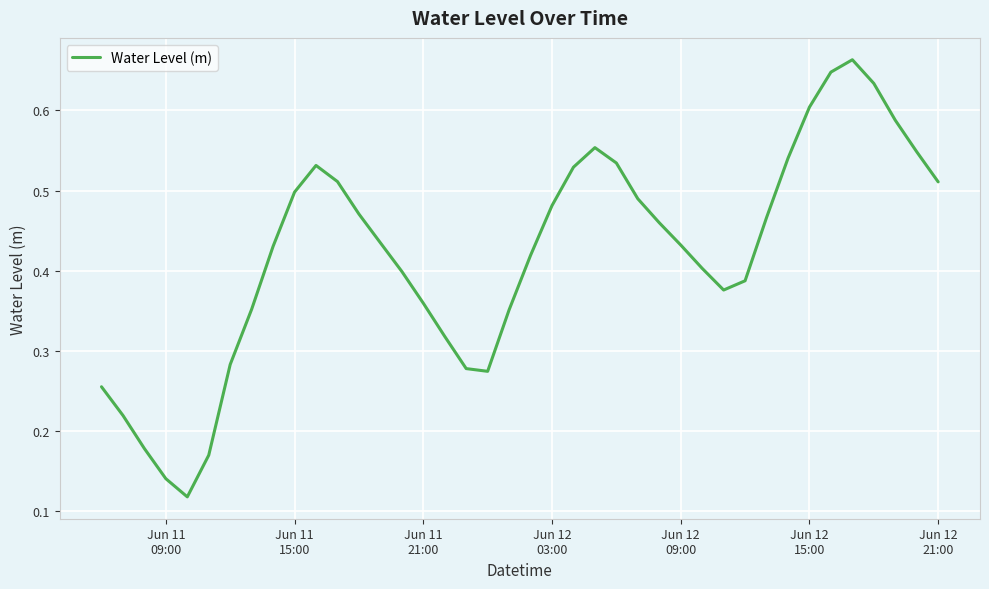

Reading left to right, what are all the values shown in this chart?

0.3	0.2	0.2	0.1	0.1	0.2	0.3	0.4	0.4	0.5	0.5	0.5	0.5	0.4	0.4	0.4	0.3	0.3	0.3	0.4	0.4	0.5	0.5	0.6	0.5	0.5	0.5	0.4	0.4	0.4	0.4	0.5	0.5	0.6	0.6	0.7	0.6	0.6	0.5	0.5